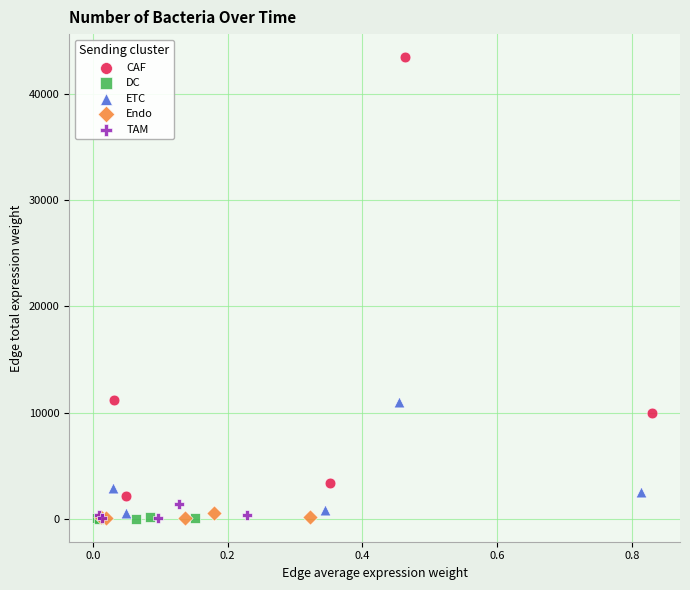

Which series has the largest Y range (max minus min)?

CAF